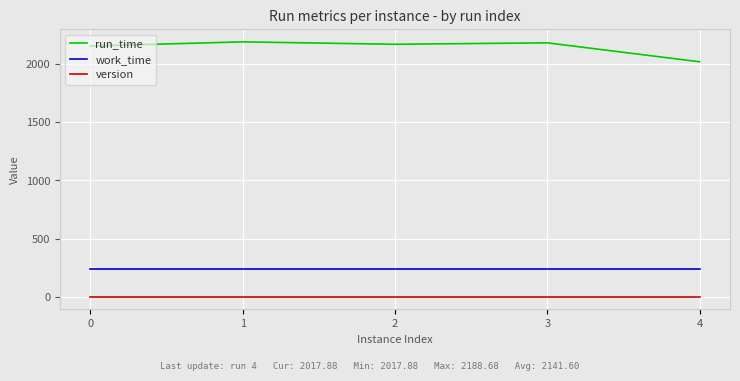

What is the spread (max minus min) of values at 0?

2150.0